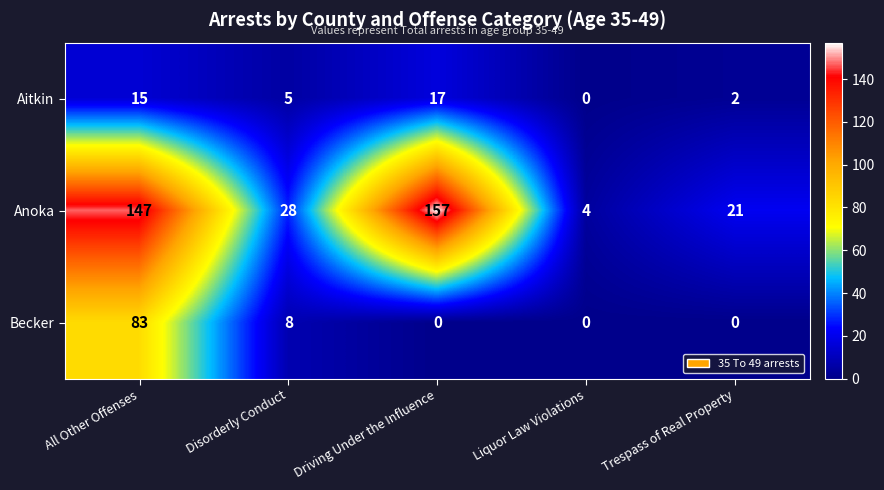

What is the difference between the maximum and minimum values in the Becker series?

83